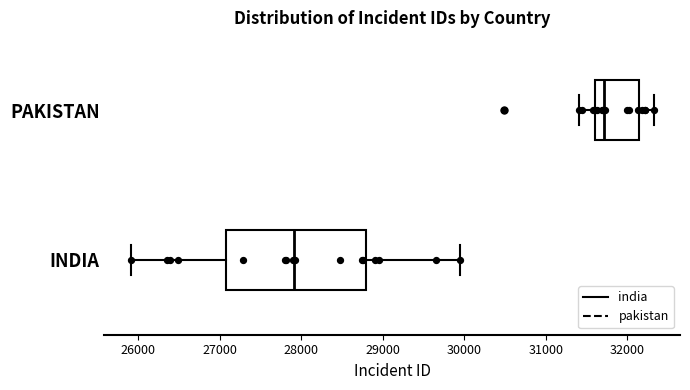

Reading bottom to top, read every box against the x-axis: the position of its median line, the range the box covers, and the ends of its whiskers. The values are not printed on the chart, so give them approximately, as read against the axis.

INDIA: median 27900, box 27100 to 28800, whiskers 25900 to 29900
PAKISTAN: median 31700, box 31600 to 32100, whiskers 31400 to 32300